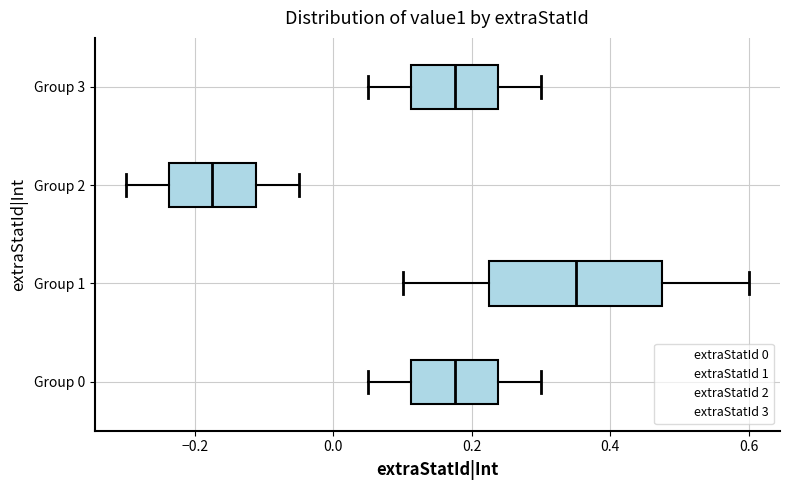

Reading bottom to top, transcribe this box plot: for each box, give where its median line is, the range the box spans, and where its two whiskers end, as read against the x-axis. The values are not printed on the chart, so give them approximately, as read against the axis.

Group 0: median 0.18, box 0.12 to 0.24, whiskers 0.06 to 0.30
Group 1: median 0.36, box 0.22 to 0.48, whiskers 0.10 to 0.60
Group 2: median -0.18, box -0.24 to -0.12, whiskers -0.30 to -0.04
Group 3: median 0.18, box 0.12 to 0.24, whiskers 0.06 to 0.30